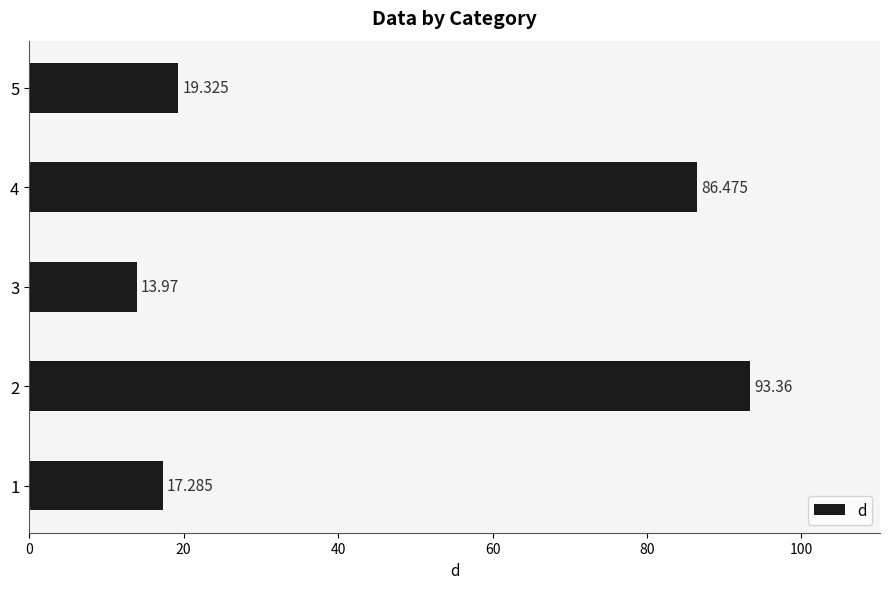

Where is the data nearest to the value 53?

4